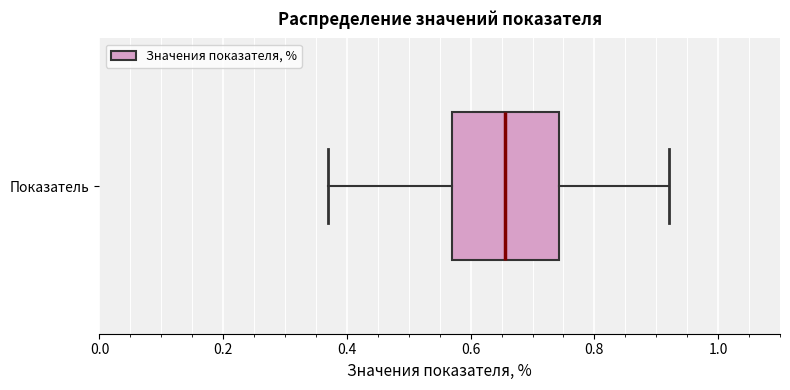

Where does the right whisker of the box for Показатель end on the x-axis? The values are not printed on the chart, so give them approximately, as read against the axis.

0.92